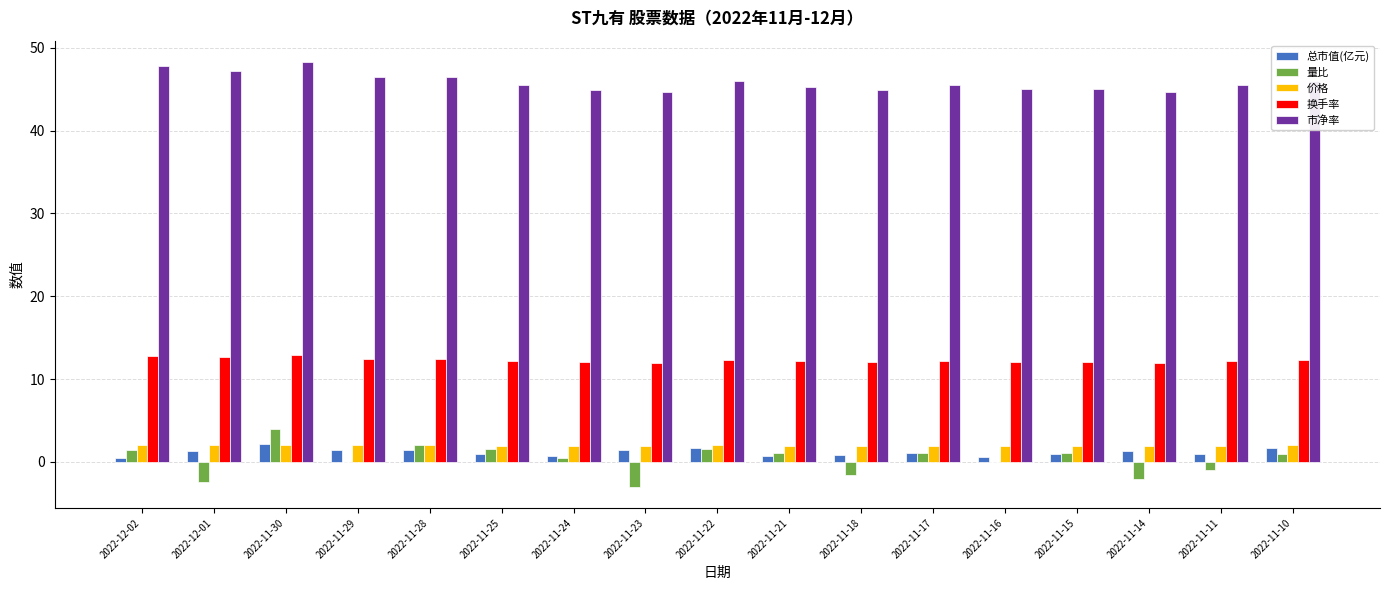

What is the spread (max minus min) of values at 2022-12-02?

47.3